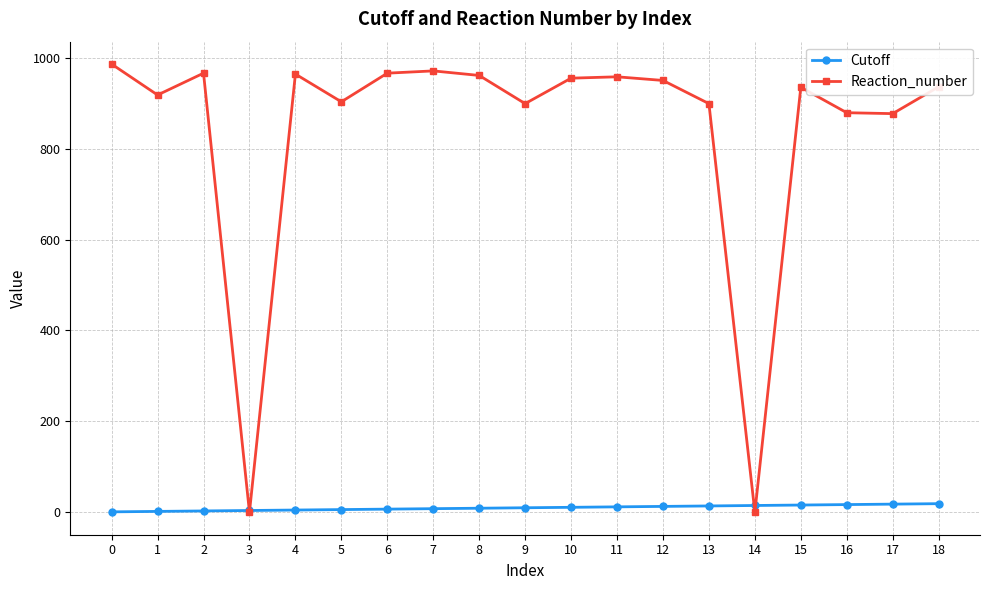

The Reaction_number series shows 955 at 10. True or false?

True